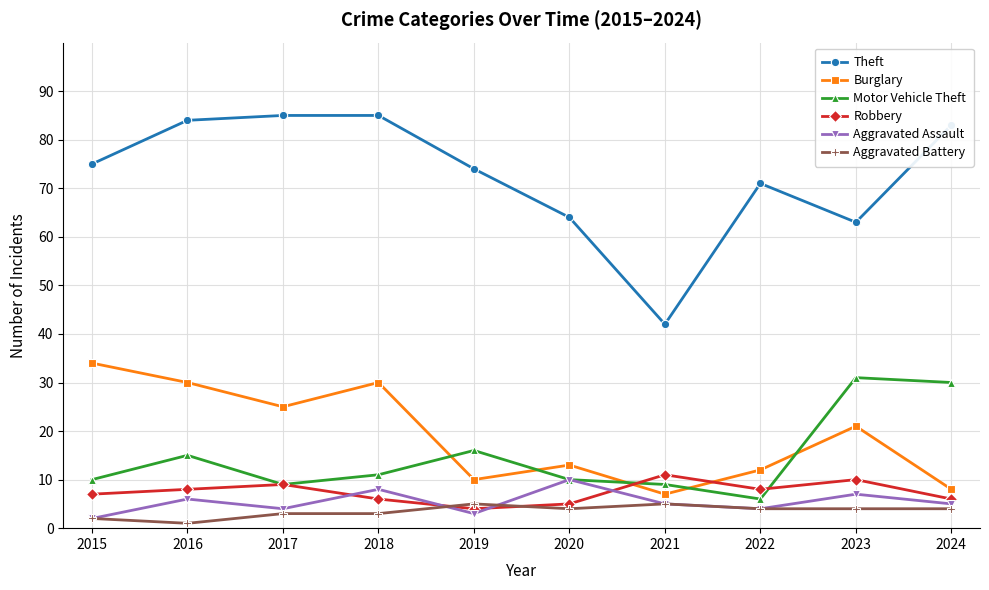

What is the value of the Aggravated Assault point at the 8th from the left?

4